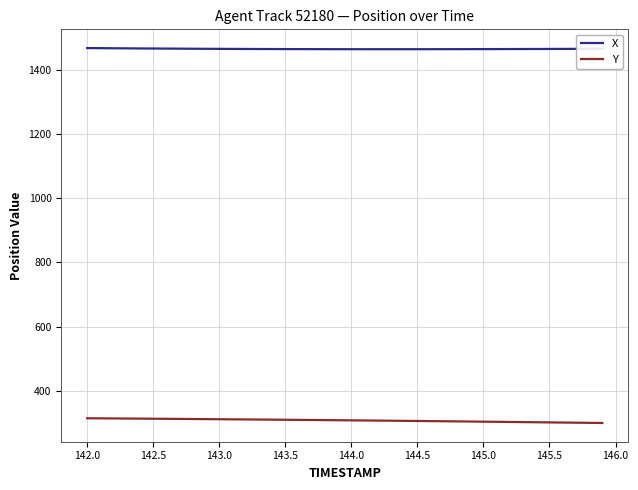

True or false: X and Y intersect in this chart.

False